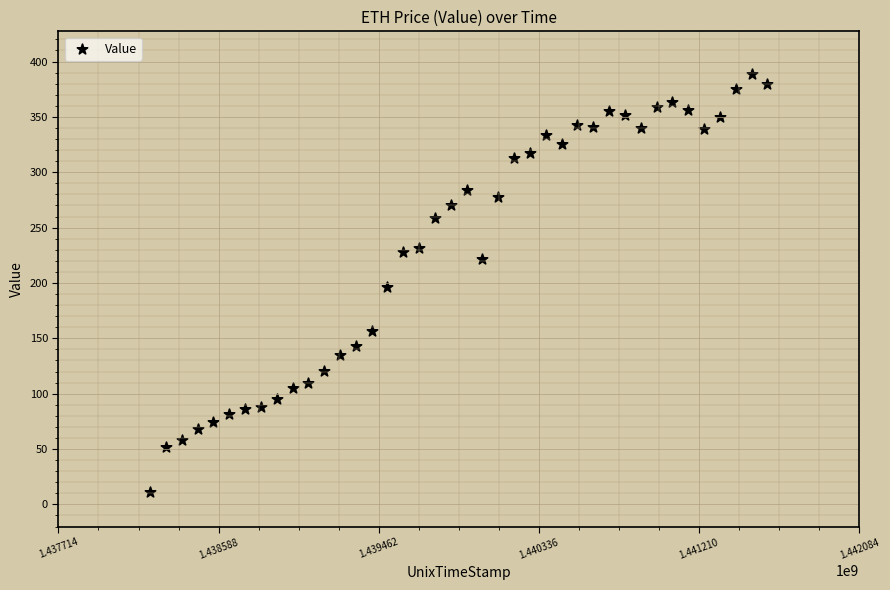

What is the range of X values (max minus min)?

3369600.0